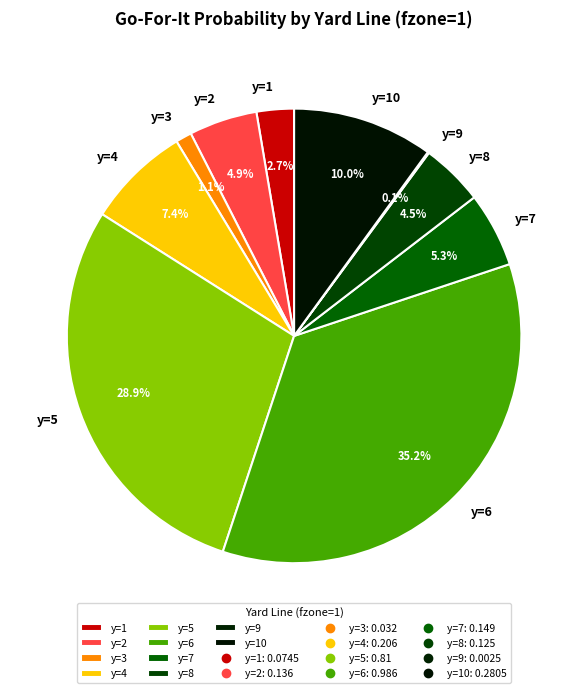

Is there a majority slice in this chart?

No